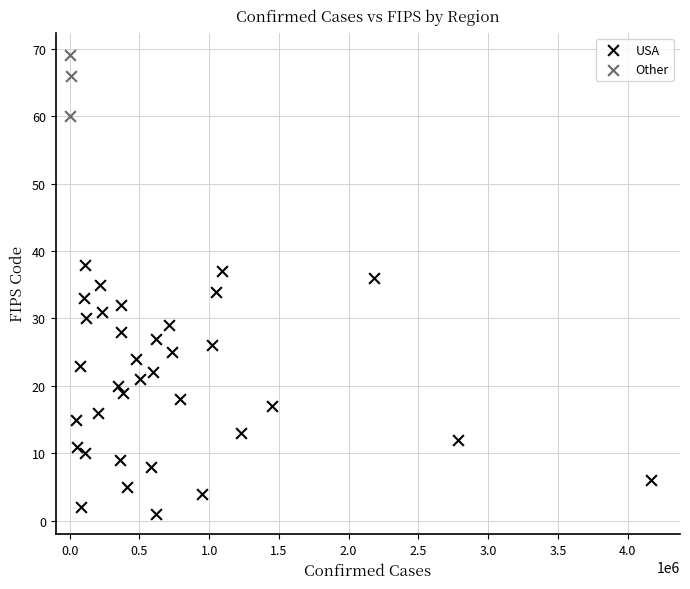

Which series contains the highest Y value?

Other